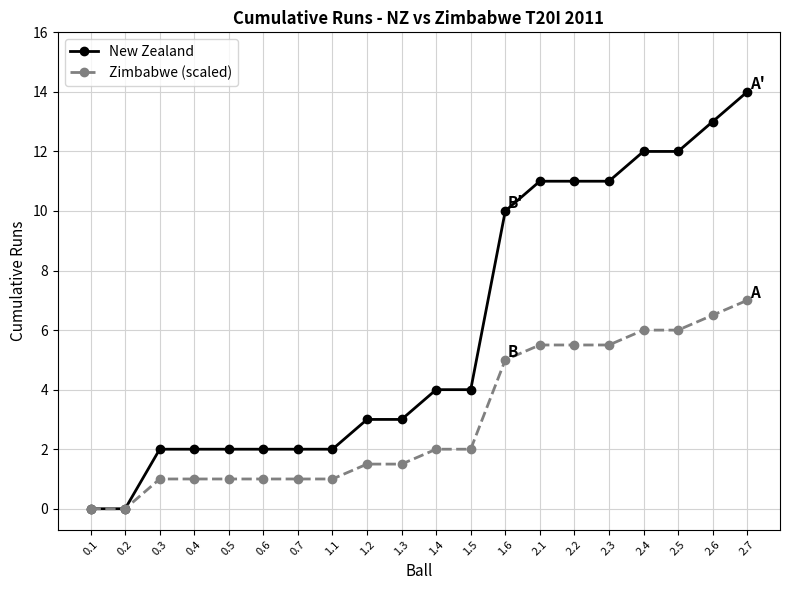

How many data points does each series have?

20